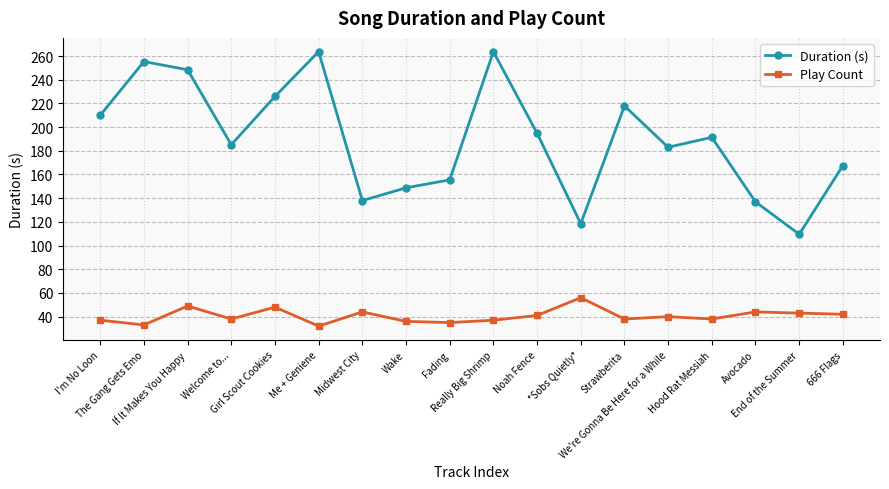

List the series in order of their peak value, highest first.

Duration (s), Play Count